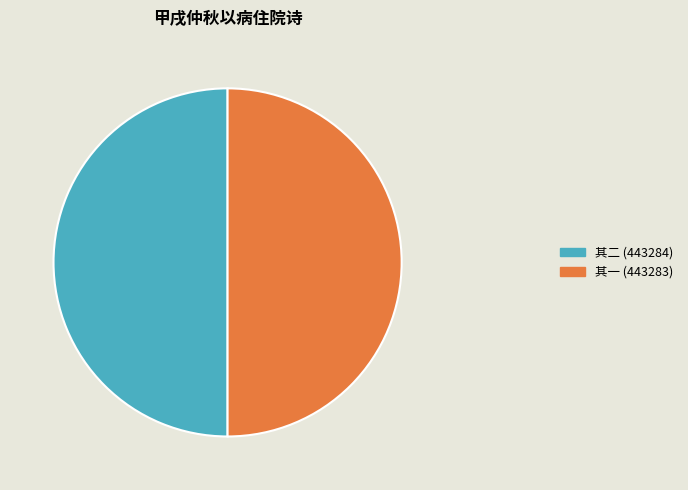

Rank the categories by value from highest to lowest.

甲戌仲秋以病住院，内子携佩儿来探视，留三日，送归二首 其二, 甲戌仲秋以病住院，内子携佩儿来探视，留三日，送归二首 其一